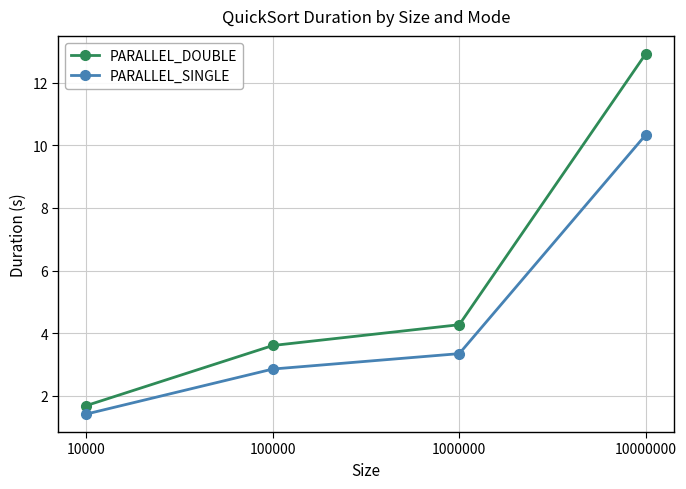

True or false: PARALLEL_DOUBLE and PARALLEL_SINGLE cross at least once.

False